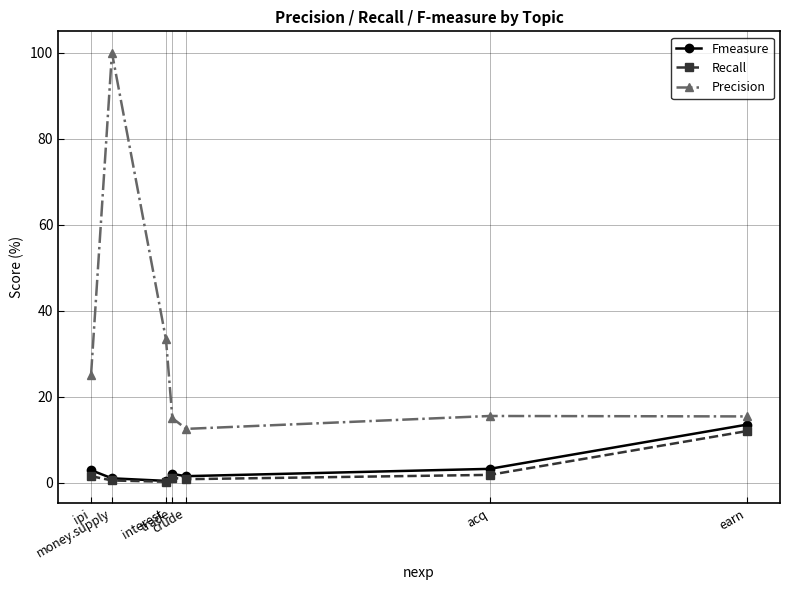

What is the label of the 4th point from the right?

trade